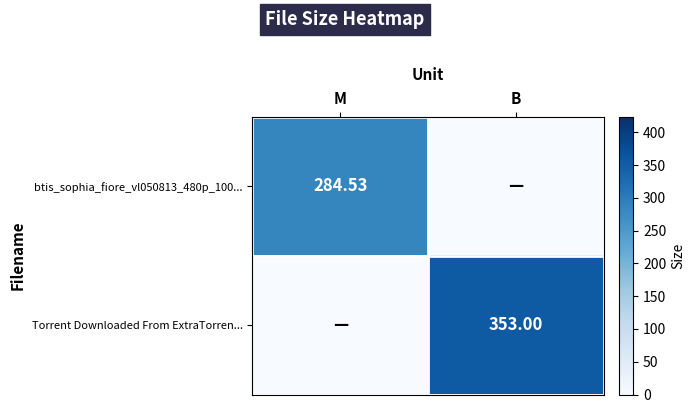

Count the number of data series in this chart.

2